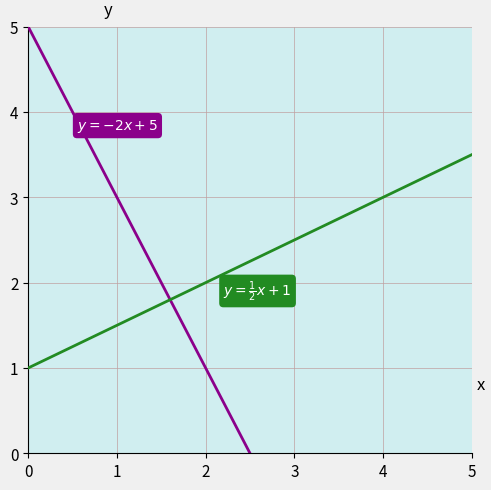

True or false: y = -2x + 5 has a value of -1.0 at 3.

True